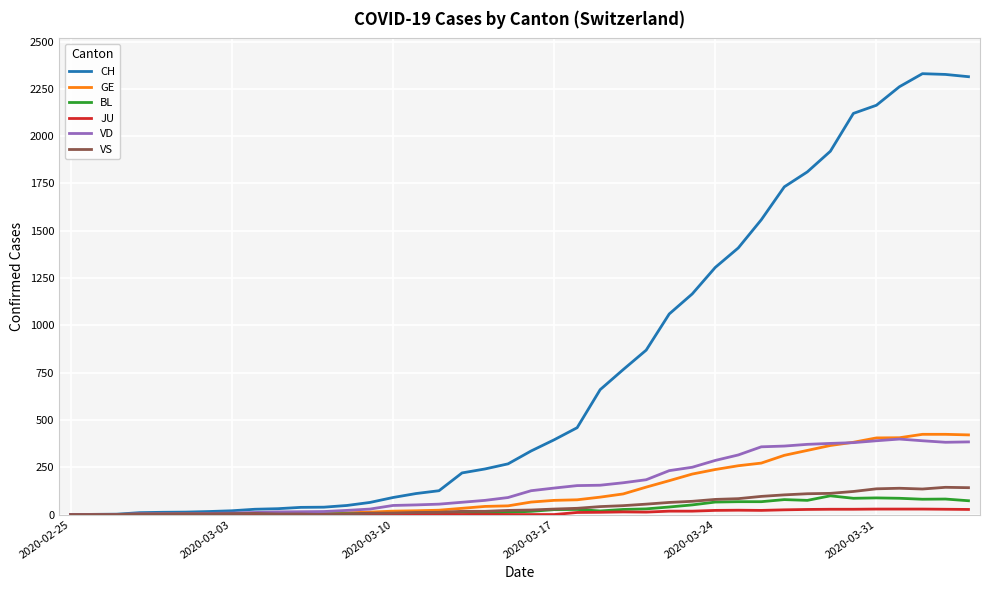

Which series has the largest total across all categories?

CH